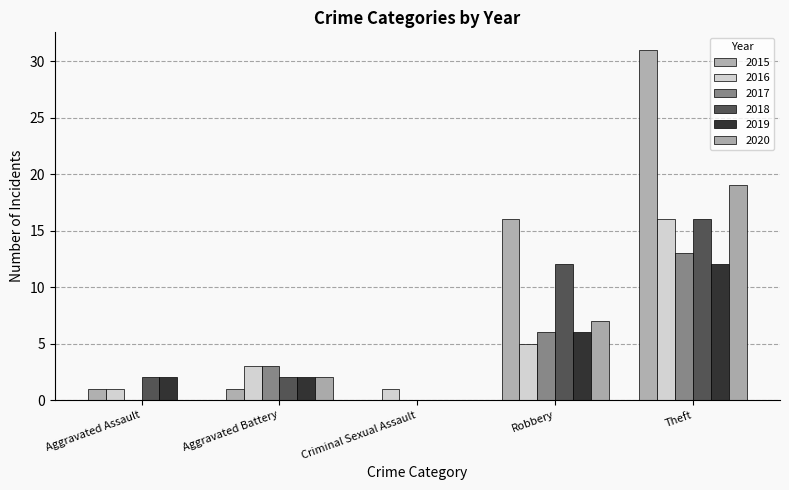

How many distinct data groups are displayed?

6